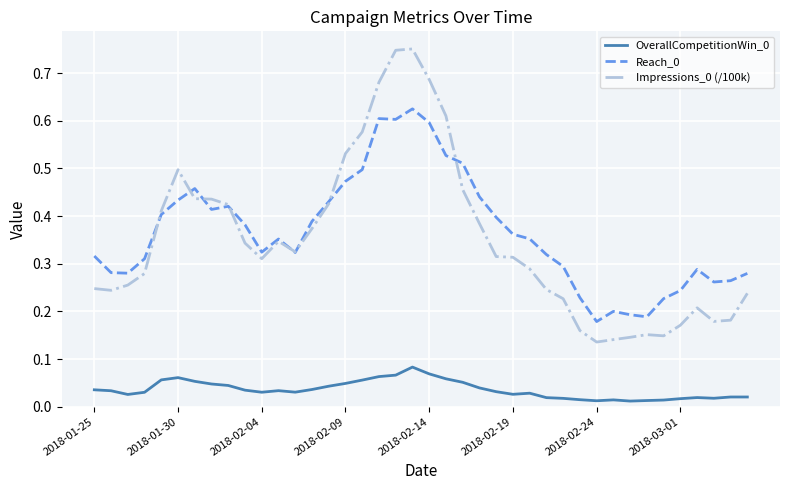

True or false: Reach_0 and OverallCompetitionWin_0 intersect in this chart.

False